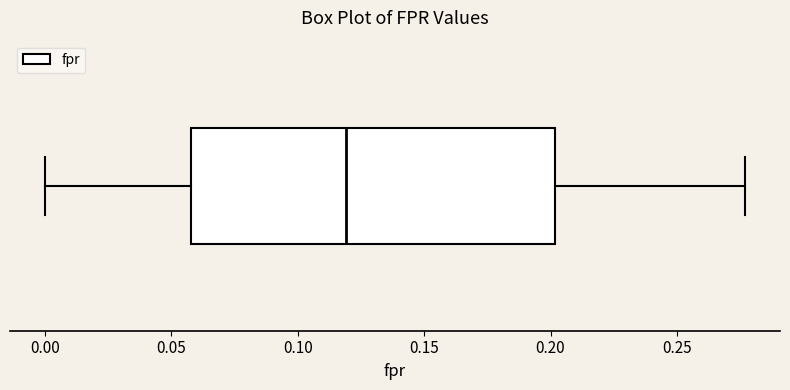

Where does the right whisker of the box end on the x-axis? The values are not printed on the chart, so give them approximately, as read against the axis.

0.275